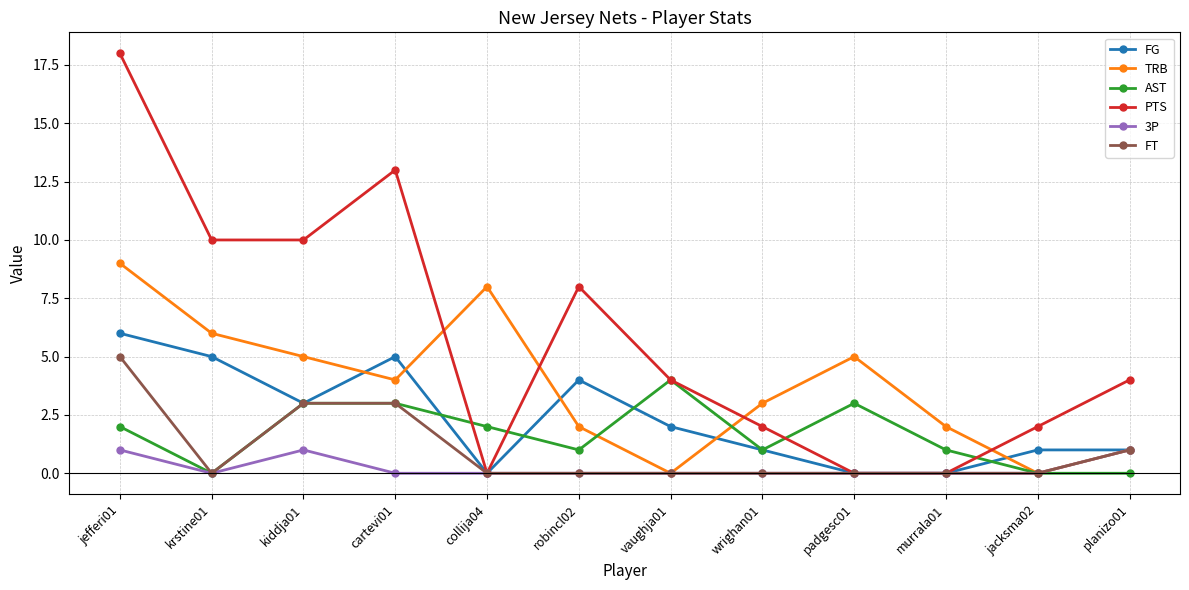

Which series has the largest total across all categories?

PTS